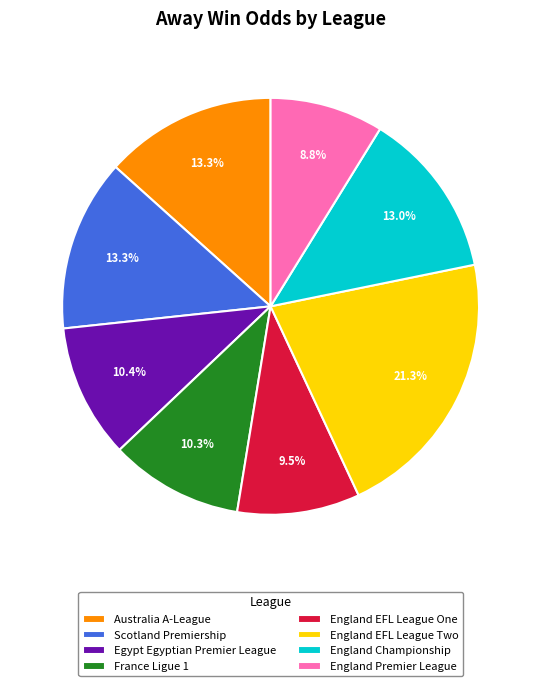

To the nearest percent, what is the average slice percentage?

12%